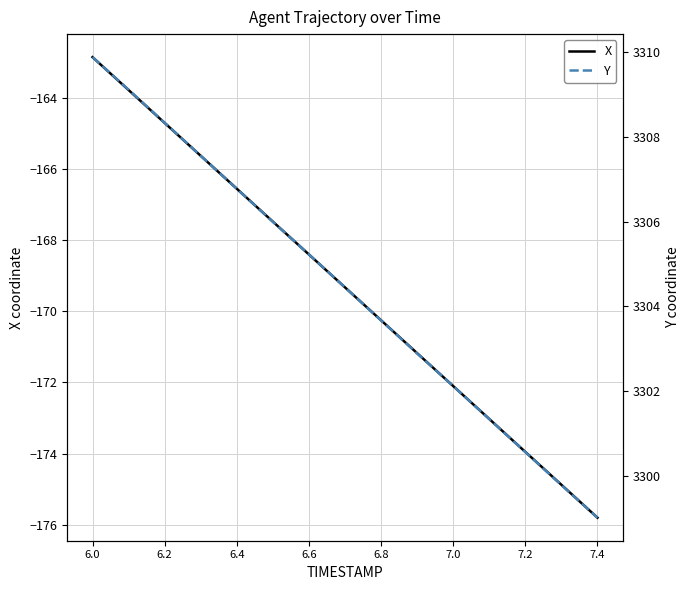

What is the difference between the second highest and minimum values in the Y series?

10.1